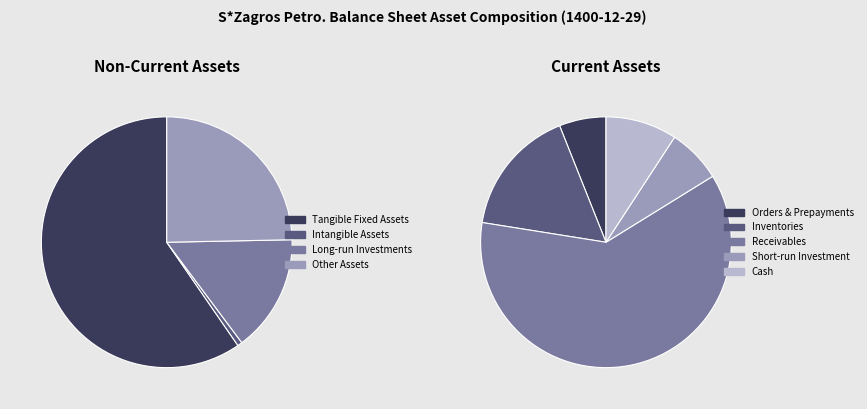

Which category has the smallest portion of the pie?

intangible_assets